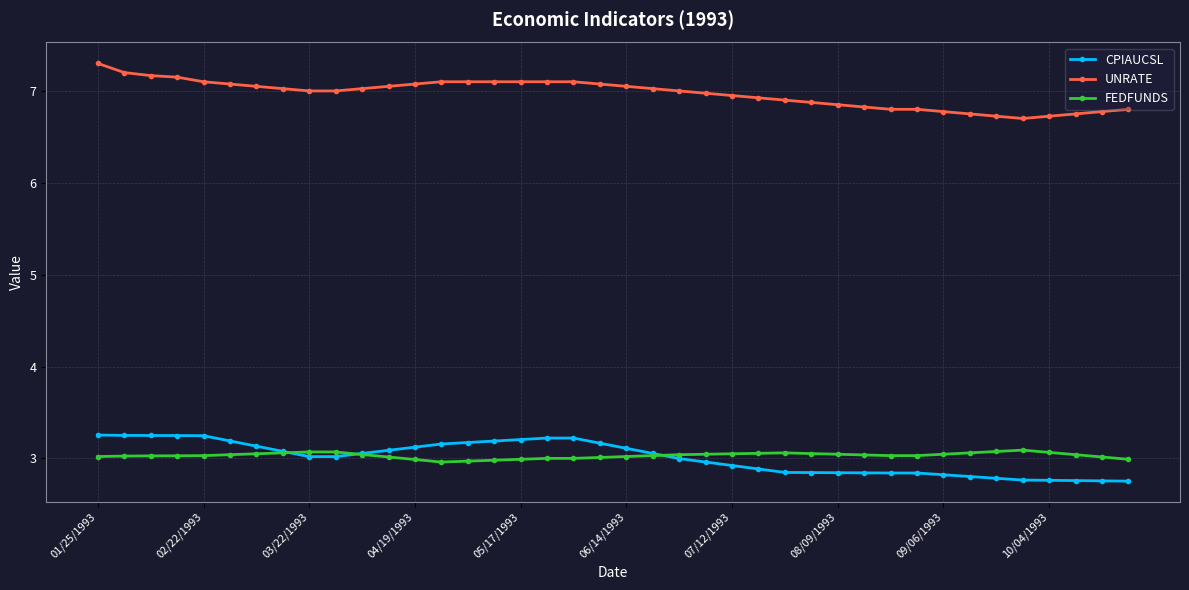

At how many categories does at least one series exceed 2?

40